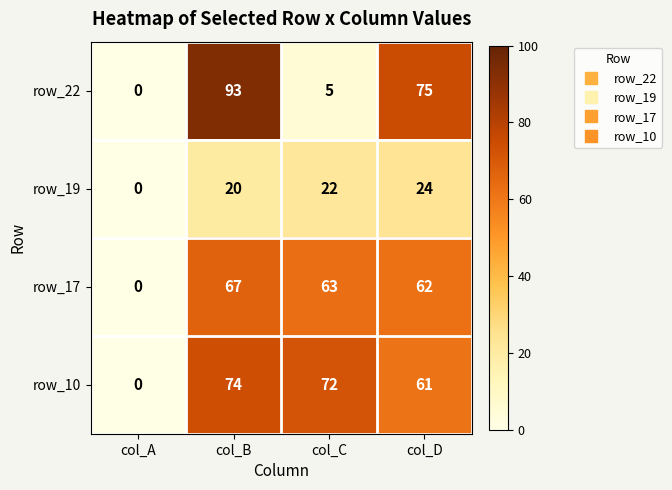

Is it true that row_19 equals 20 at col_B?

True